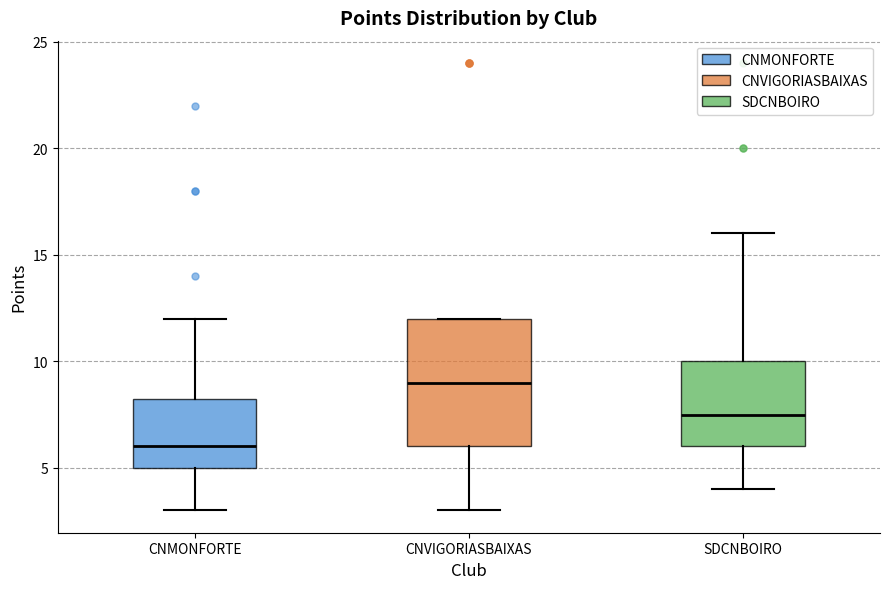

Comparing the boxes themselves (not the whiskers), which one is the tallest?

CNVIGORIASBAIXAS